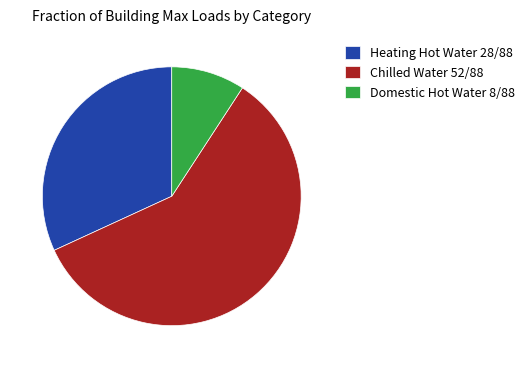

How many slices are in this pie chart?

3